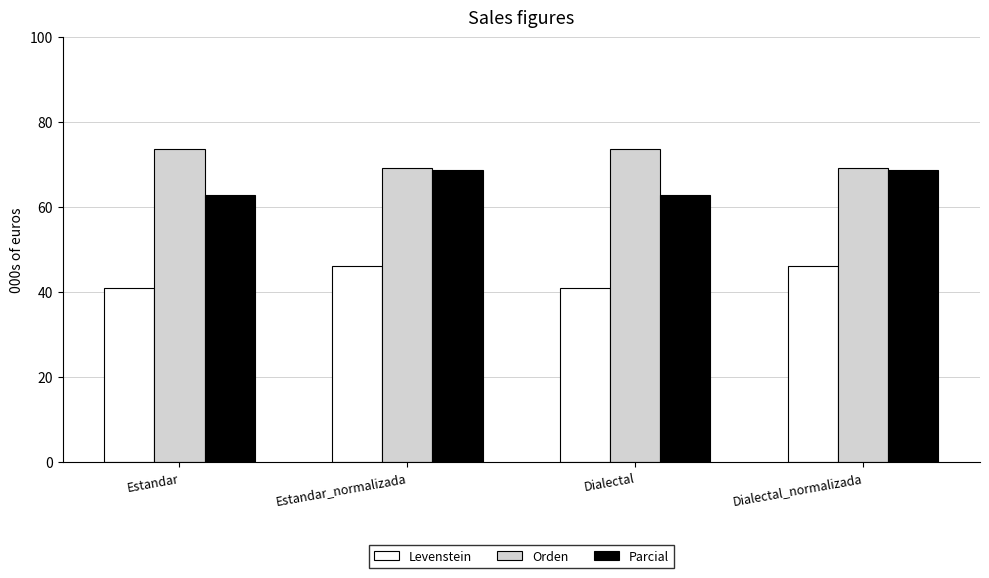

List the series in order of their peak value, highest first.

Orden, Parcial, Levenstein